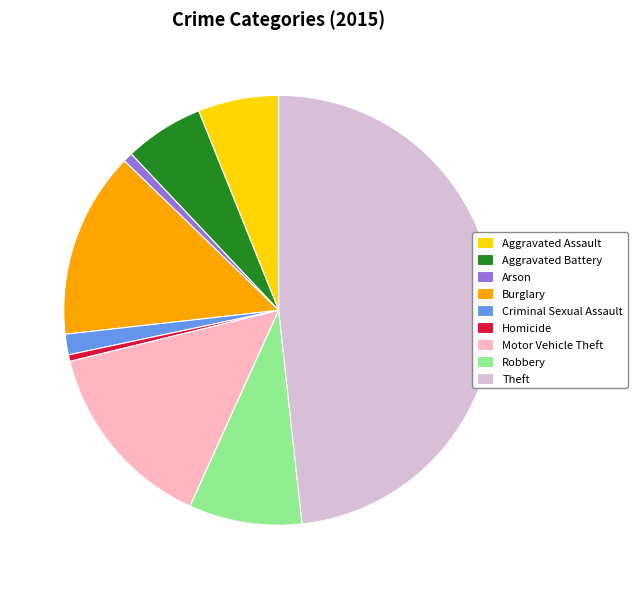

Count the number of slices in the pie.

9